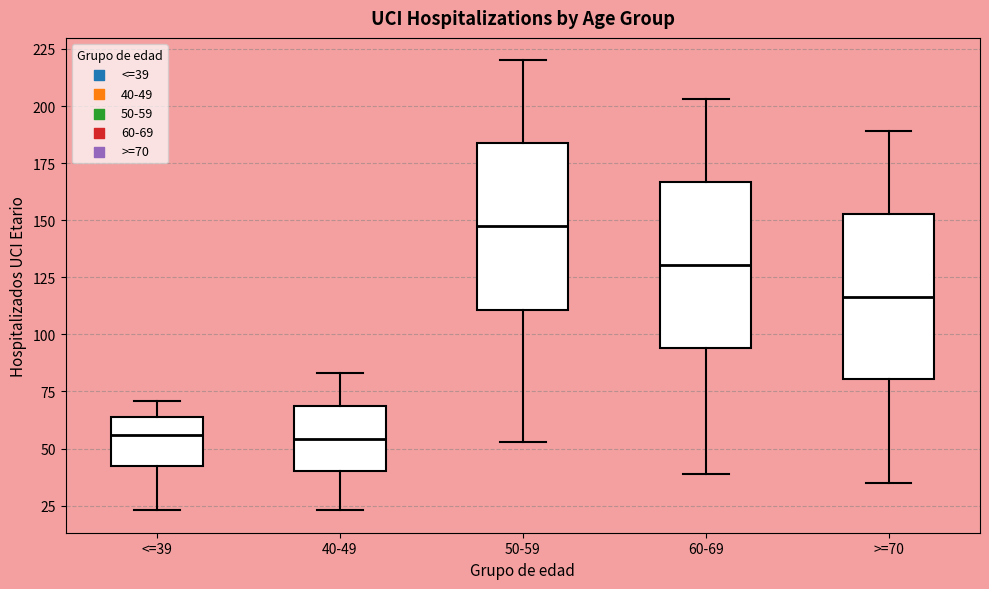

Reading left to right, read every box against the y-axis: the position of its median line, the range the box covers, and the ends of its whiskers. The values are not printed on the chart, so give them approximately, as read against the axis.

<=39: median 55, box 45 to 65, whiskers 25 to 70
40-49: median 55, box 40 to 70, whiskers 25 to 85
50-59: median 150, box 110 to 185, whiskers 55 to 220
60-69: median 130, box 95 to 165, whiskers 40 to 205
>=70: median 115, box 80 to 155, whiskers 35 to 190